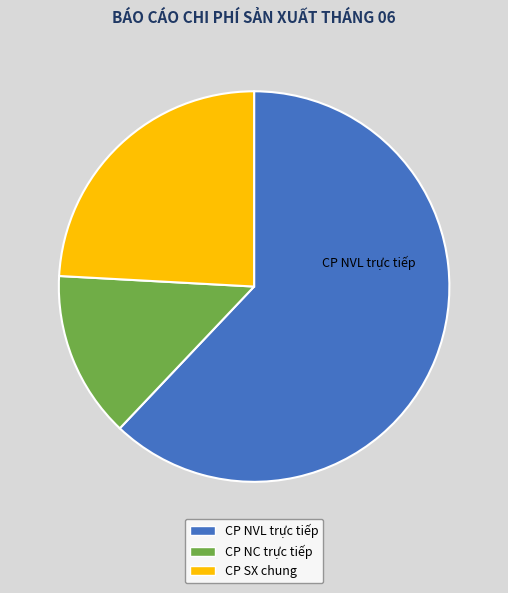

Is there any slice that represents more than half of the pie?

Yes